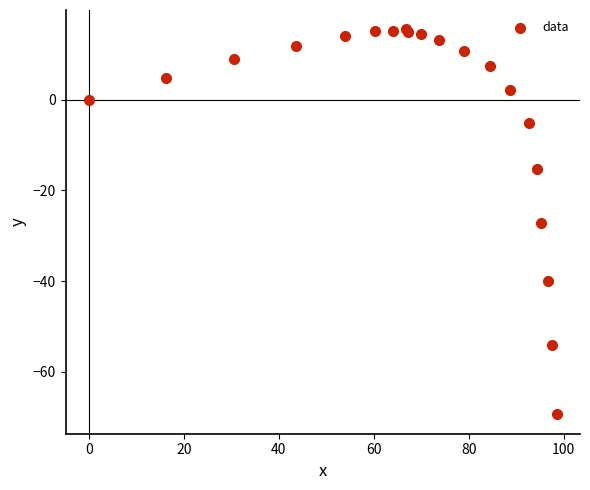

What Y value in the scatter plot is closest to -26?

-27.3